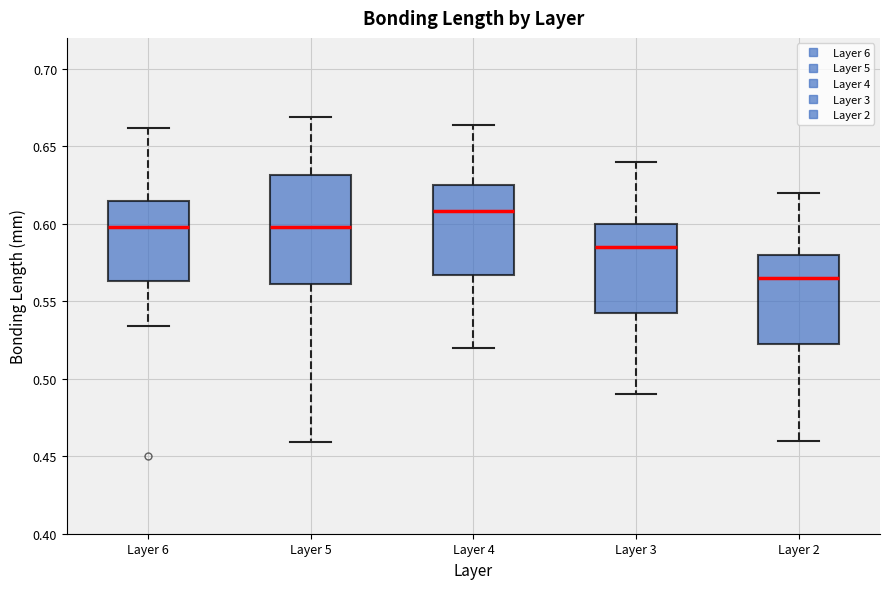

Where is the lower edge of the box for Layer 2 on the y-axis? The values are not printed on the chart, so give them approximately, as read against the axis.

0.525